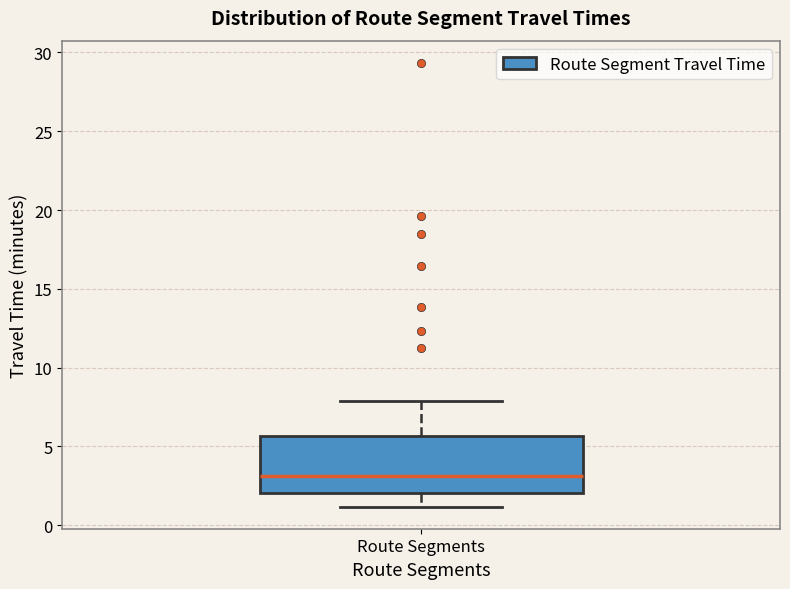

Transcribe this box plot: give where the median line is, the range the box spans, and where the two whiskers end, as read against the y-axis. The values are not printed on the chart, so give them approximately, as read against the axis.

median 3.0, box 2.0 to 5.5, whiskers 1.0 to 8.0